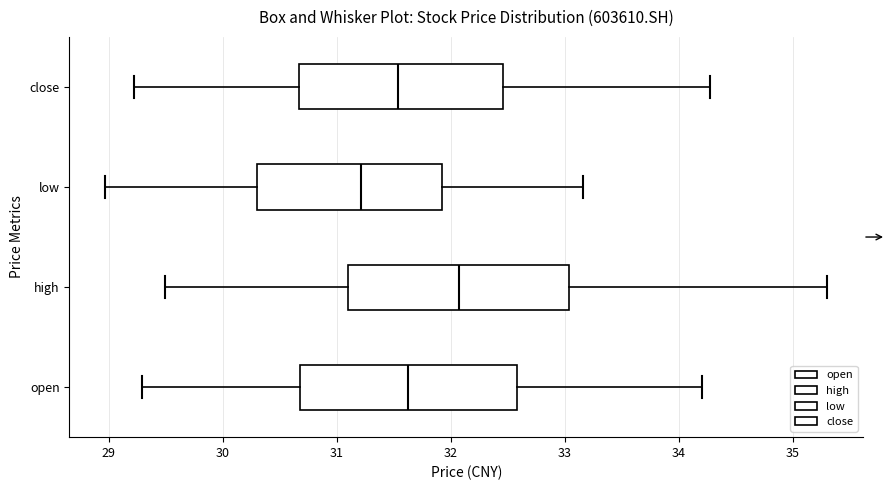

Reading bottom to top, read every box against the x-axis: the position of its median line, the range the box covers, and the ends of its whiskers. The values are not printed on the chart, so give them approximately, as read against the axis.

open: median 31.6, box 30.7 to 32.6, whiskers 29.3 to 34.2
high: median 32.1, box 31.1 to 33.0, whiskers 29.5 to 35.3
low: median 31.2, box 30.3 to 31.9, whiskers 29.0 to 33.2
close: median 31.5, box 30.7 to 32.5, whiskers 29.2 to 34.3